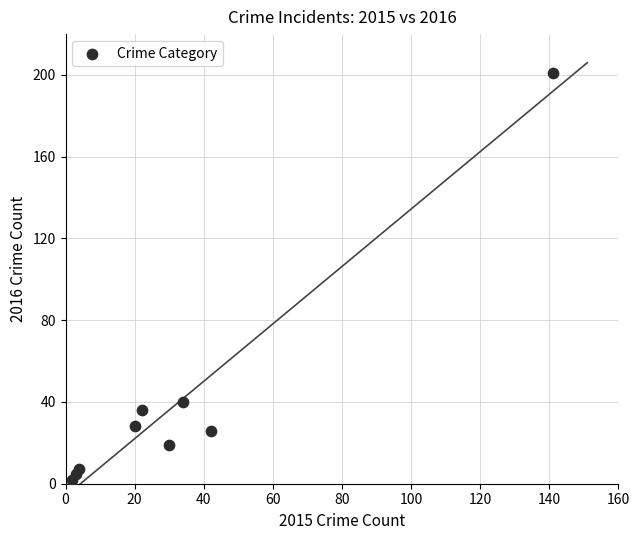

What Y value in the scatter plot is closest to 101?

40